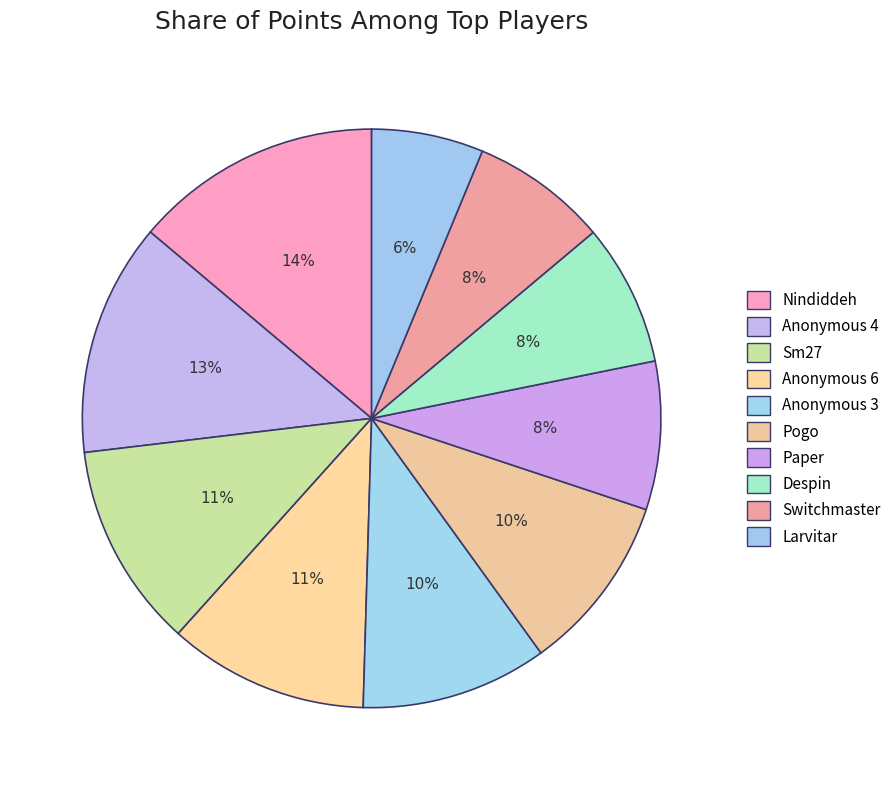

Count the number of slices in the pie.

10